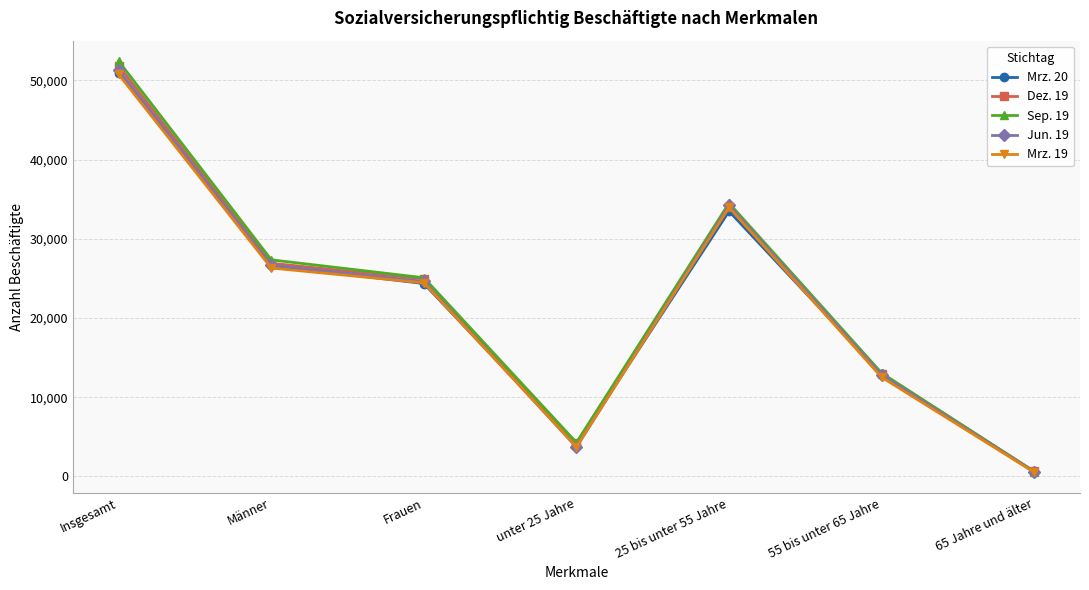

Which category has the lowest value across all series?

65 Jahre und älter